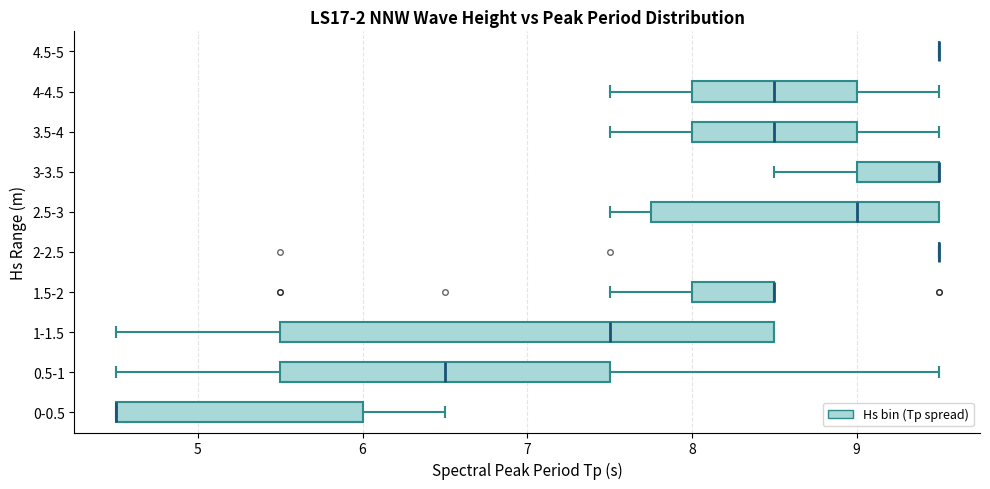

Where is the left edge of the box for 3-3.5 on the x-axis? The values are not printed on the chart, so give them approximately, as read against the axis.

9.0